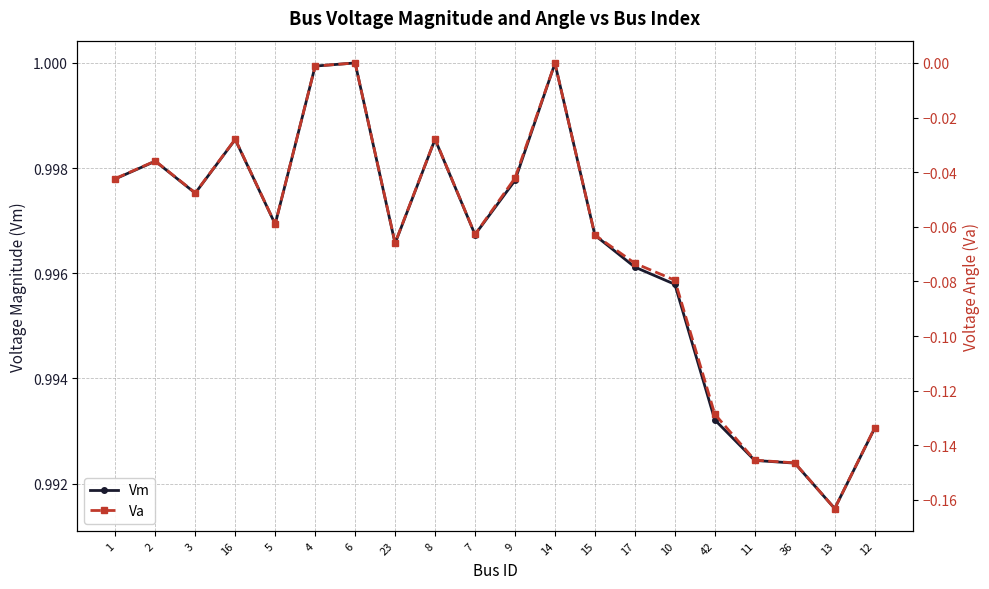

Is this an area chart (filled region under the line)?

No